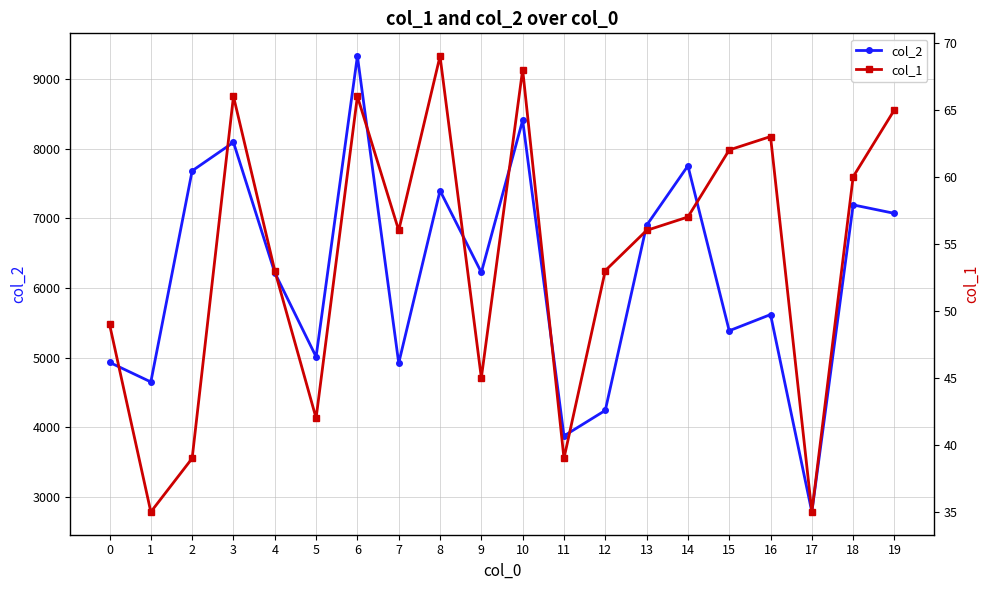

At which category does col_2 reach its first local peak?

3